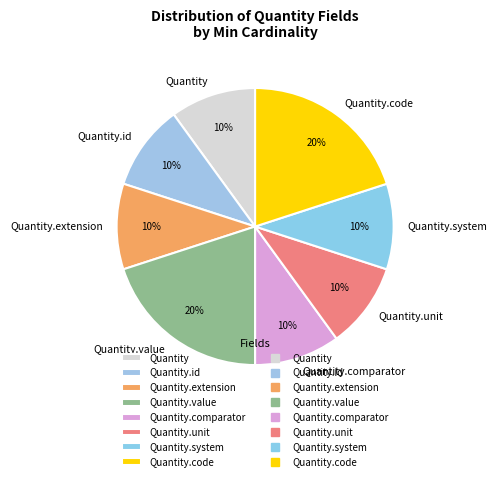

Is the sum of Quantity and Quantity.unit greater than half?

No